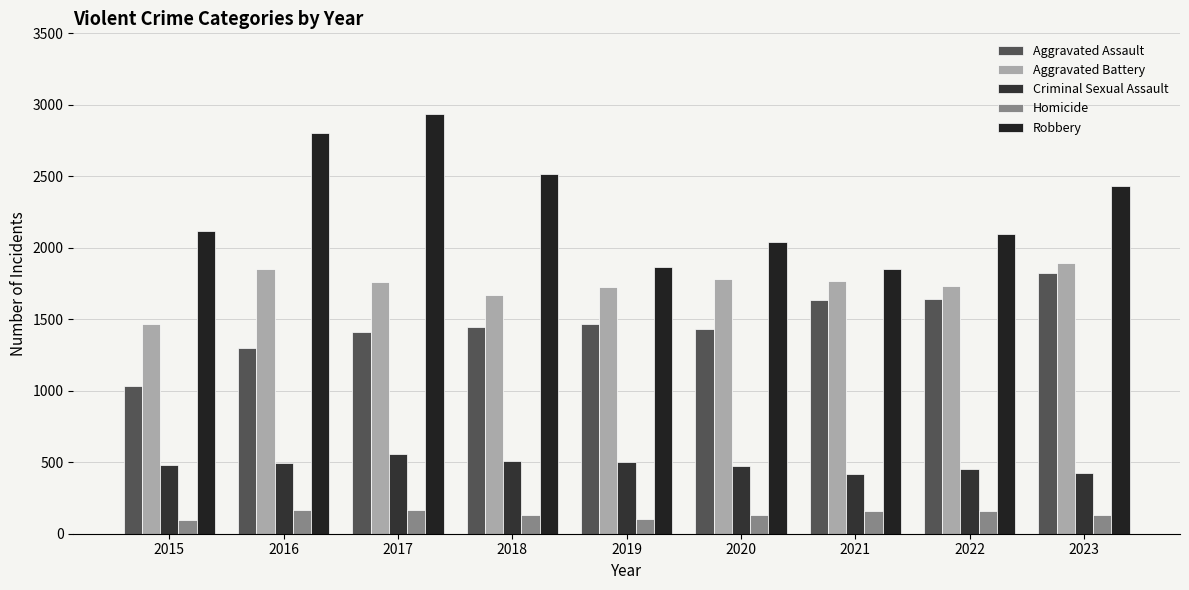

True or false: Criminal Sexual Assault has a value of 450 at 2022.

True